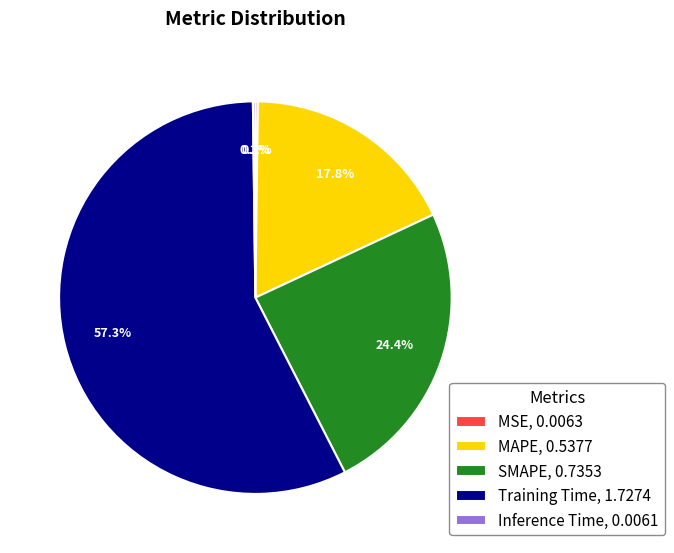

Does any single category account for the majority?

Yes